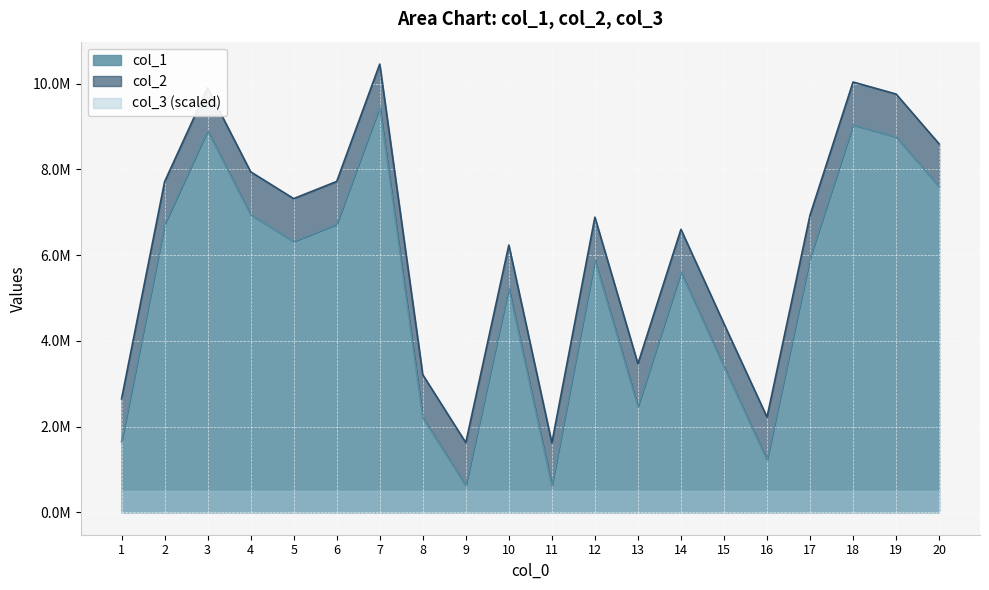

Reading right to left, transcribe all the data shown in this chart.

col_1: 7596275	8759826	9040778	5936670	1221363	3399136	5602705	2466517	5887394	620057	5237308	625387	2210470	9458831	6720830	6320101	6945747	8904516	6713548	1647739
col_2: 8596275	9759826	10040778	6936670	2221363	4399136	6602705	3466517	6887394	1620057	6237308	1625387	3210470	10458831	7720830	7320101	7945747	9904516	7713548	2647739